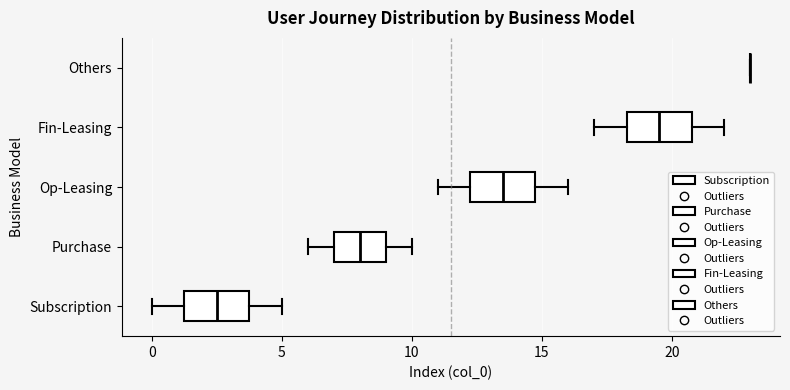

Where is the right edge of the box for Fin-Leasing on the x-axis? The values are not printed on the chart, so give them approximately, as read against the axis.

21.0